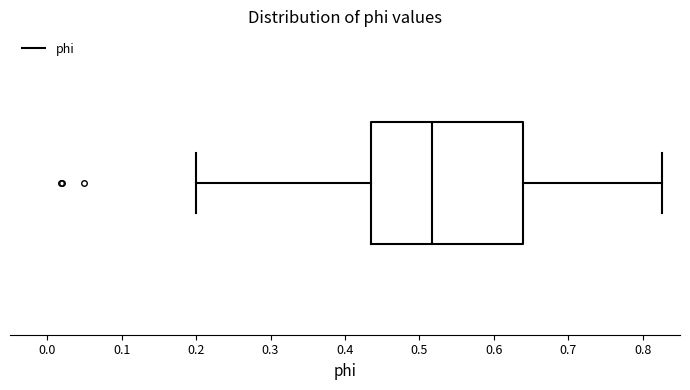

Where is the right edge of the box on the x-axis? The values are not printed on the chart, so give them approximately, as read against the axis.

0.64